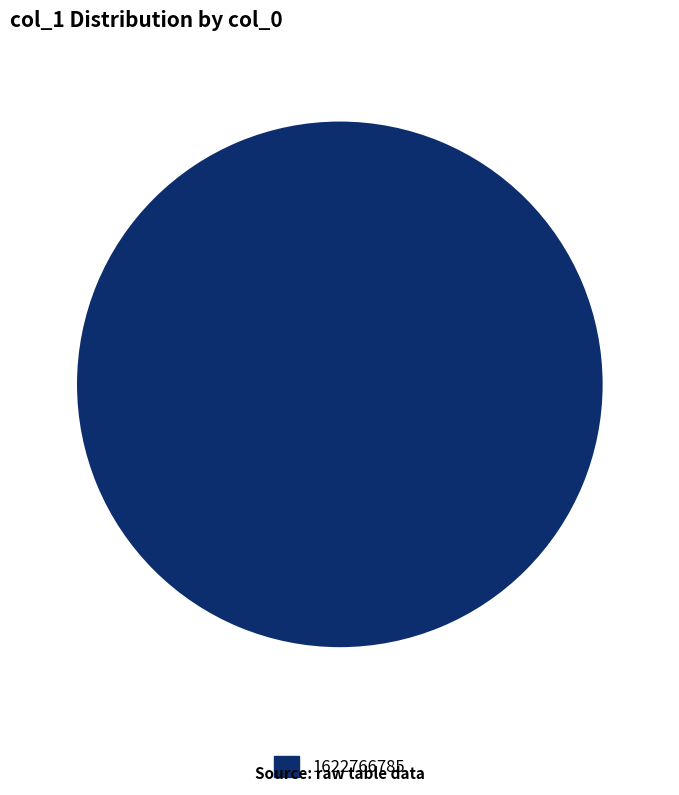

Does any single category account for the majority?

Yes